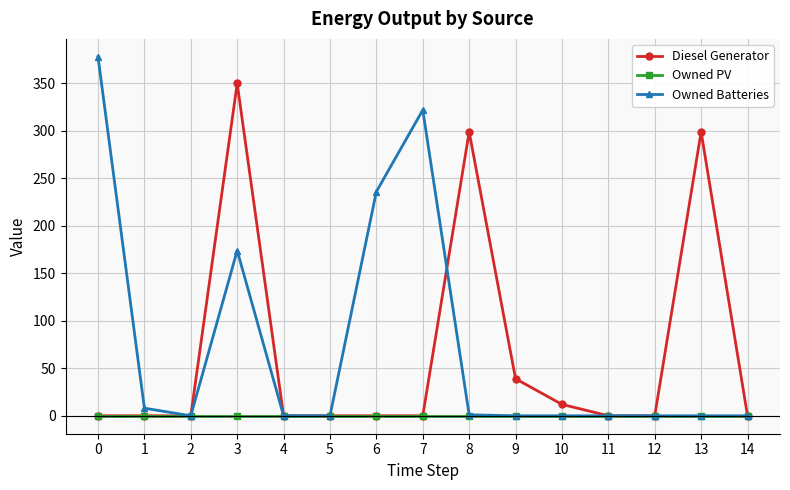

Is the value of Owned PV at 1 greater than the value of Owned Batteries at 3?

No